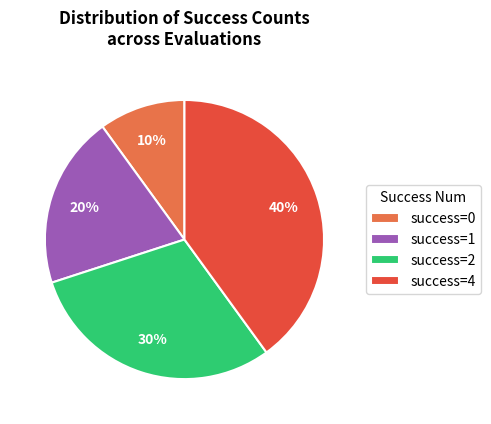

To the nearest percent, what is the difference between the largest and smallest slice percentages?

30%